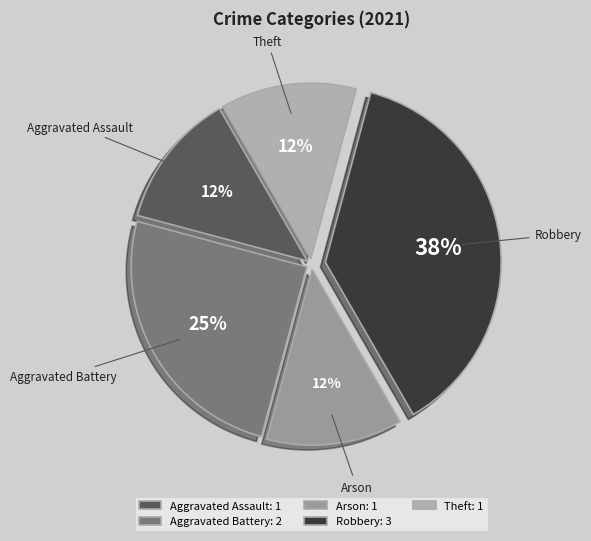

Is there any slice that represents more than half of the pie?

No